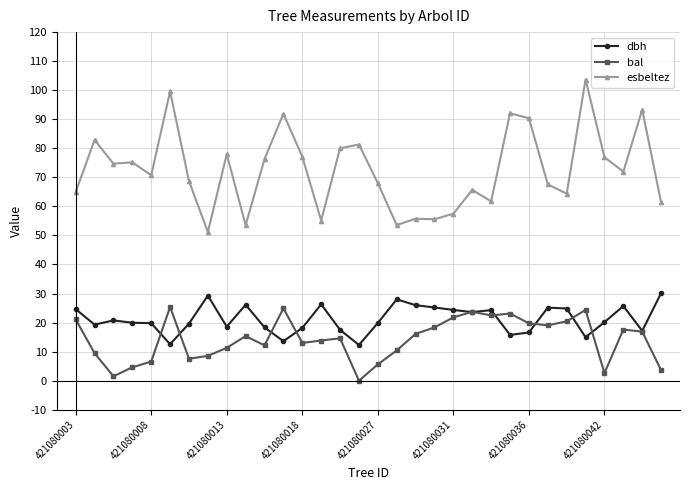

What is the maximum value for bal?

25.4